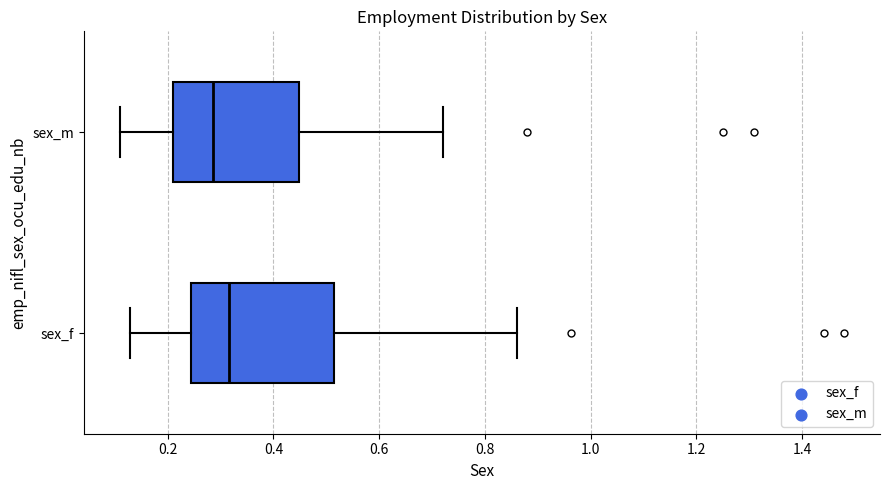

Which box's median line is the furthest to the left?

sex_m